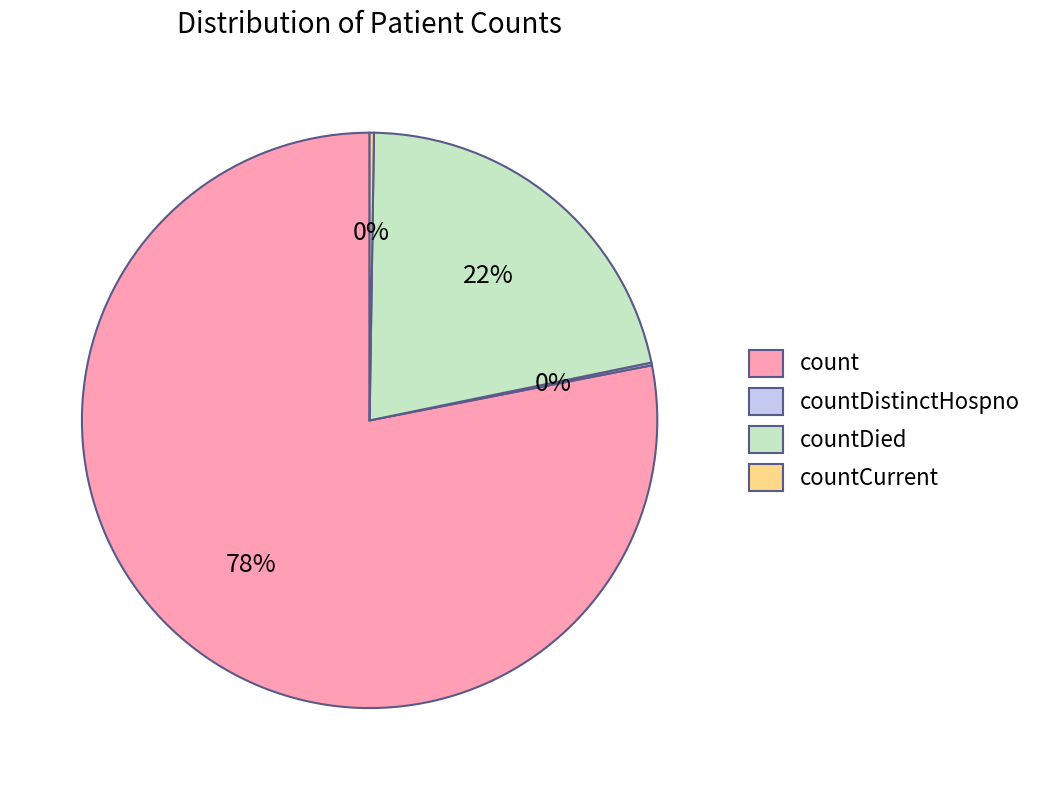

Approximately how many times larger is the value at countDied compared to count?

0.3